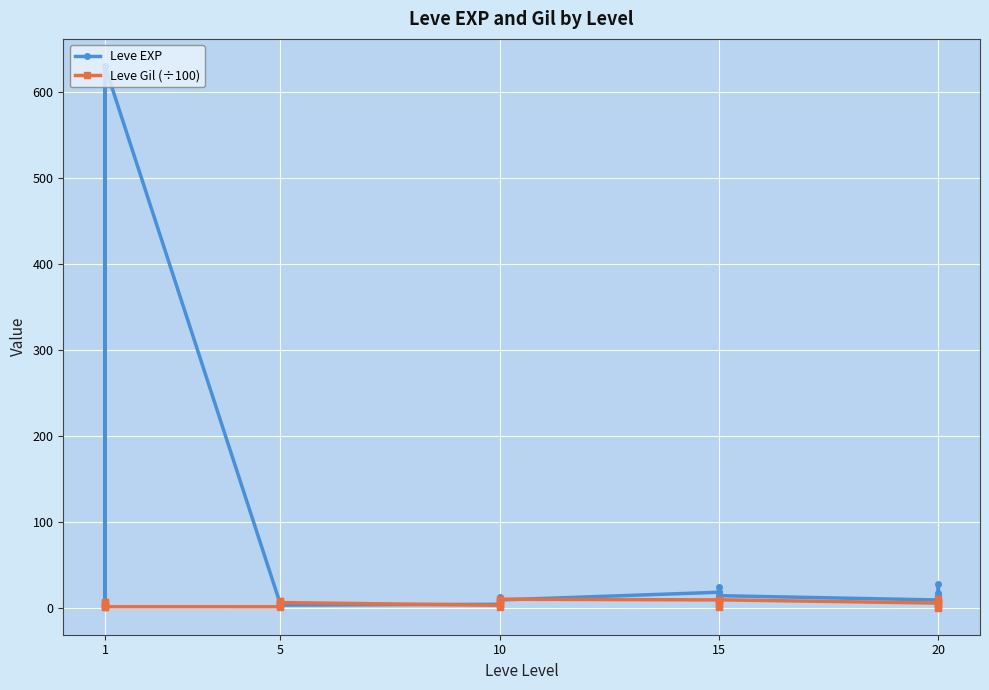

Which series has the largest total across all categories?

Leve EXP